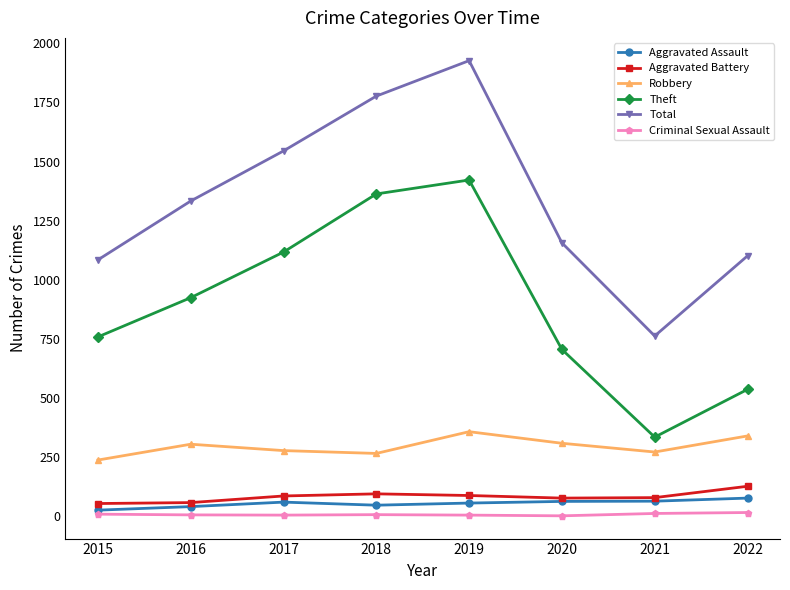

True or false: Total and Theft intersect in this chart.

False